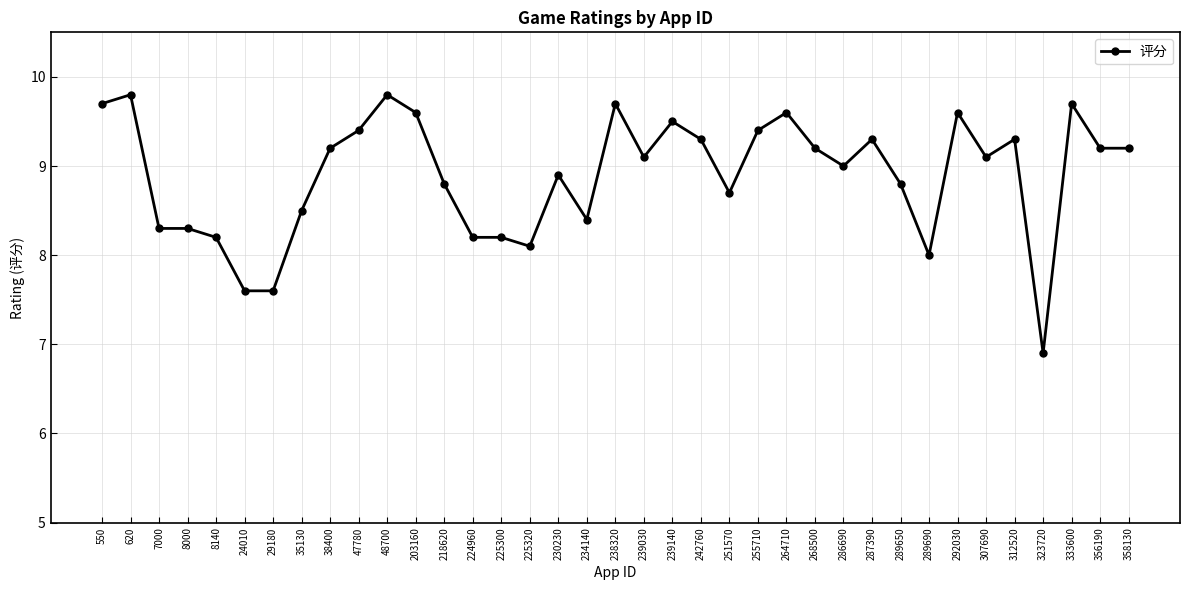

What is the minimum value shown in the chart?

6.9